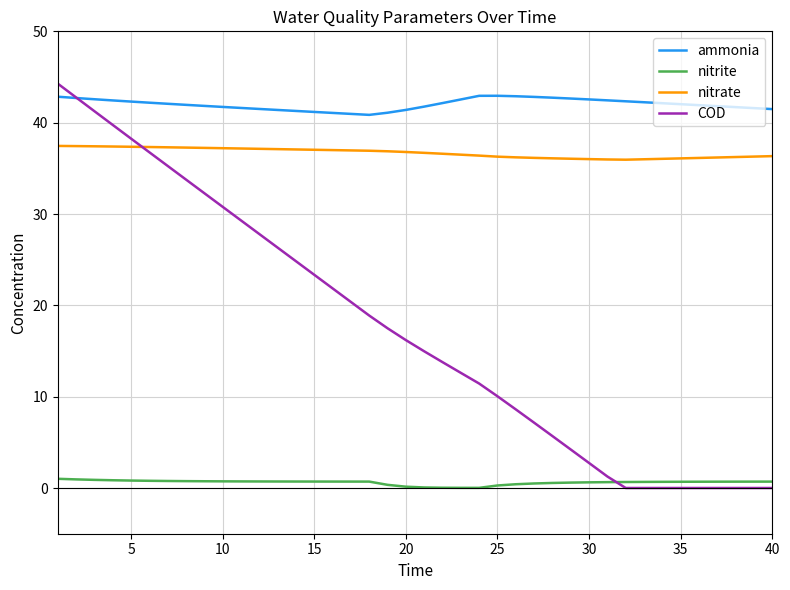

True or false: ammonia and nitrite cross at least once.

False